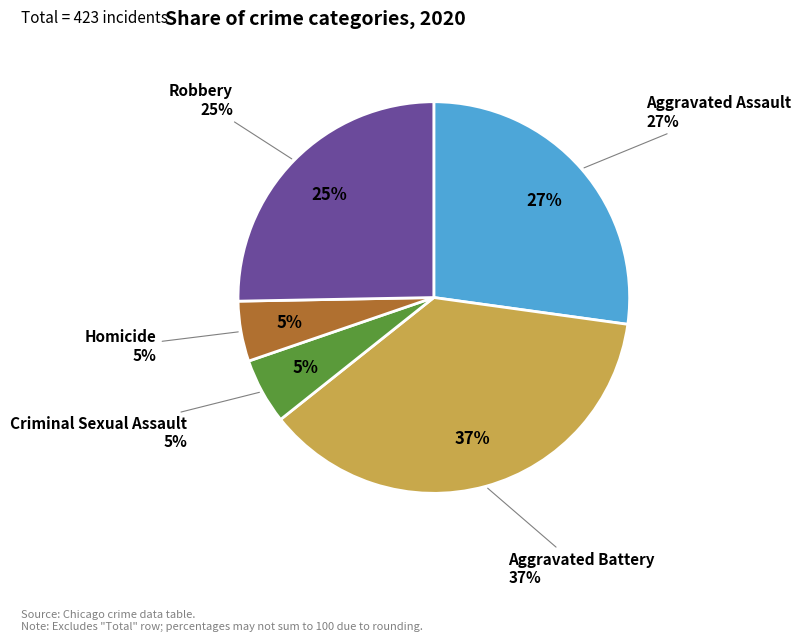

Which category has the biggest portion of the pie?

Aggravated Battery